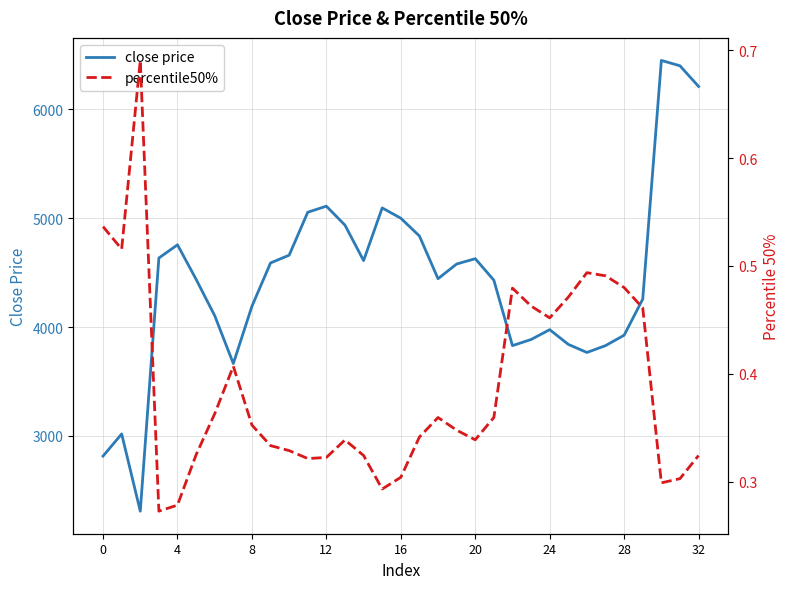

The value of percentile50% at 18 is 0.2. True or false?

False